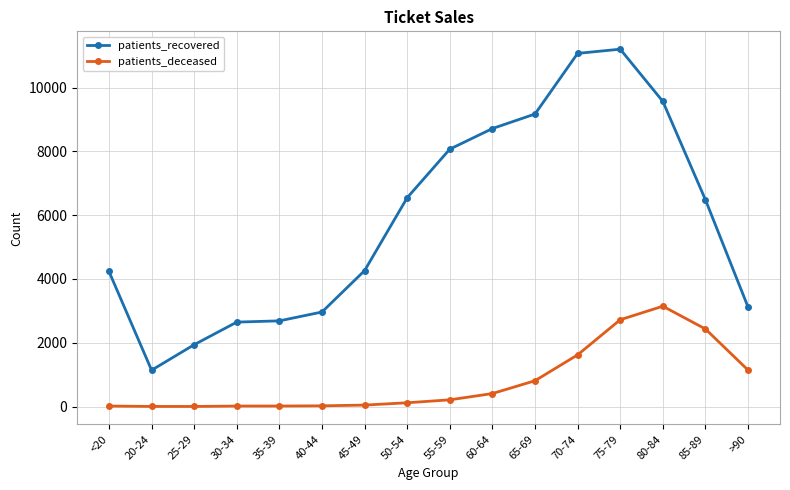

Does the chart have visible grid lines?

Yes